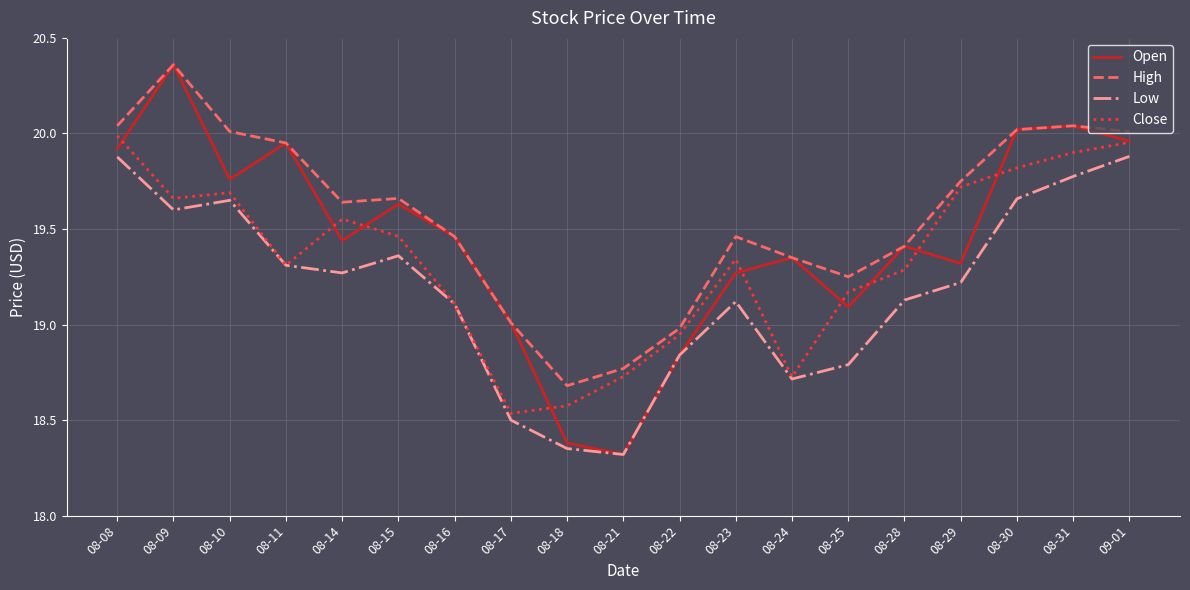

Which series has the largest total across all categories?

High